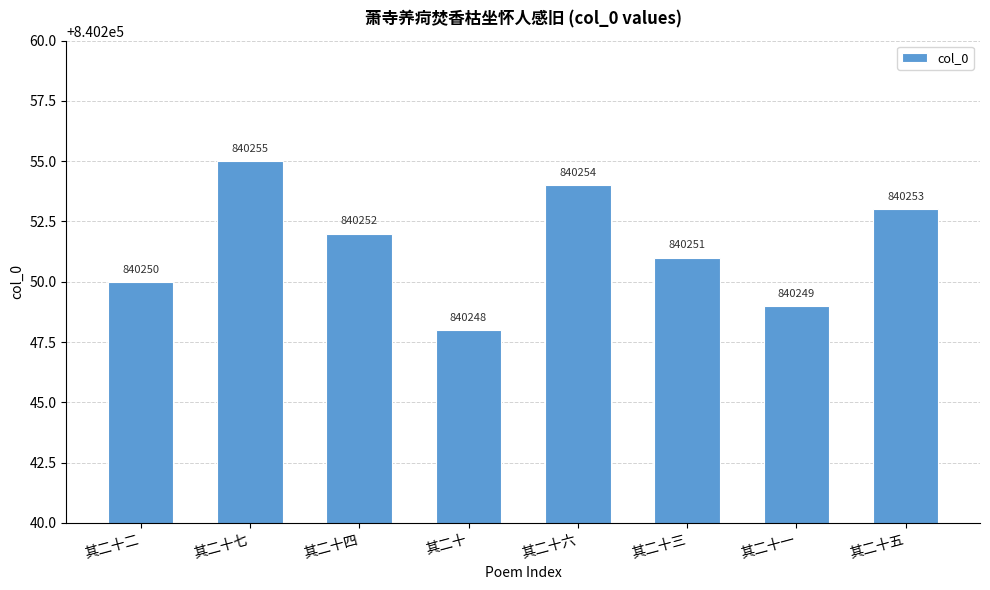

What is the difference between the maximum and second lowest values?

6